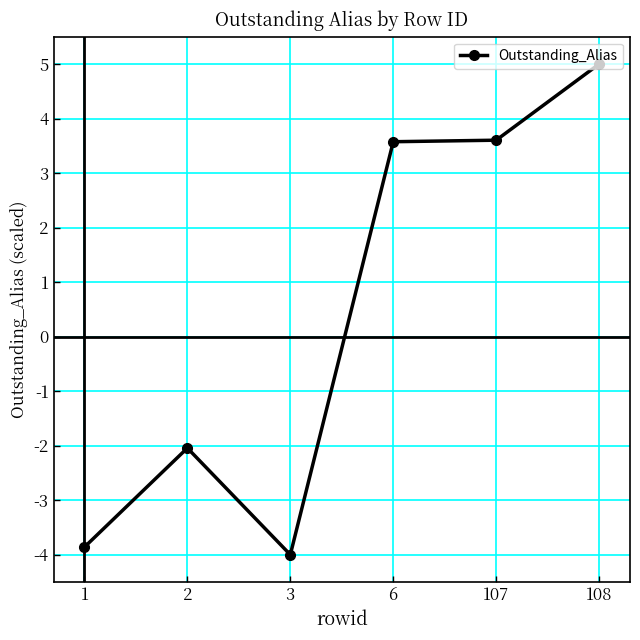

At which category does the data reach its first local peak?

2